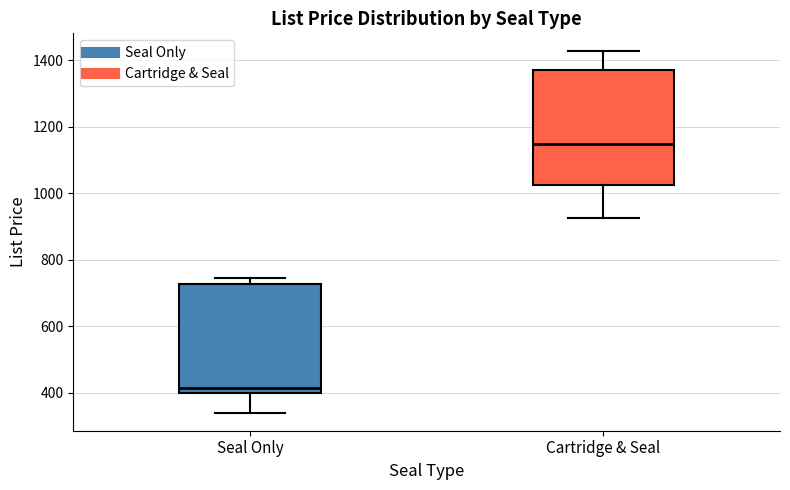

Where is the upper edge of the box for Cartridge & Seal on the y-axis? The values are not printed on the chart, so give them approximately, as read against the axis.

1360